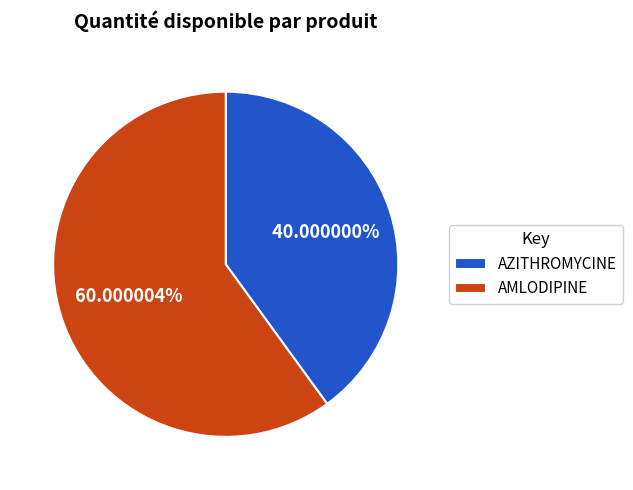

What percentage is NOT represented by AZITHROMYCINE?

60.0%